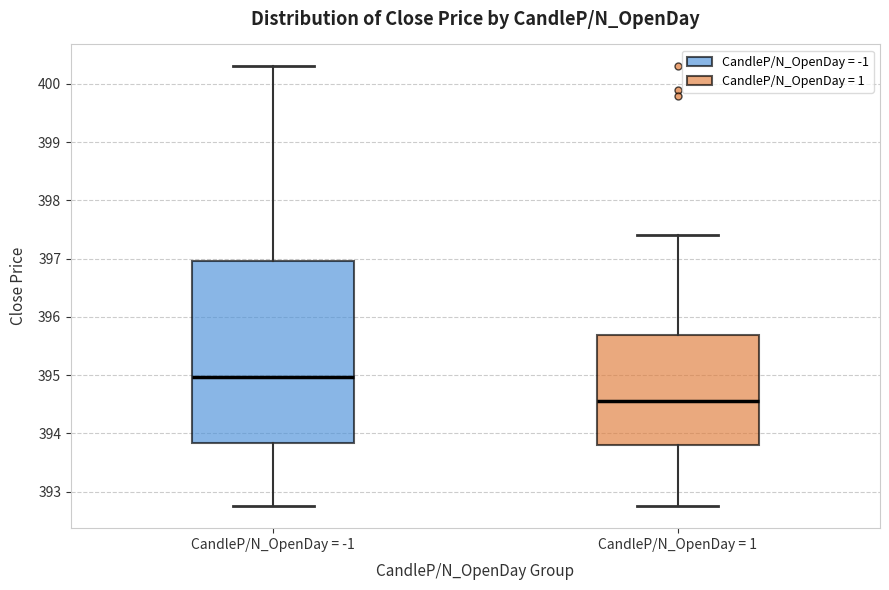

Reading left to right, transcribe this box plot: for each box, give where its median line is, the range the box spans, and where its two whiskers end, as read against the y-axis. The values are not printed on the chart, so give them approximately, as read against the axis.

CandleP/N_OpenDay = -1: median 395.0, box 393.8 to 397.0, whiskers 392.8 to 400.3
CandleP/N_OpenDay = 1: median 394.6, box 393.8 to 395.7, whiskers 392.8 to 397.4